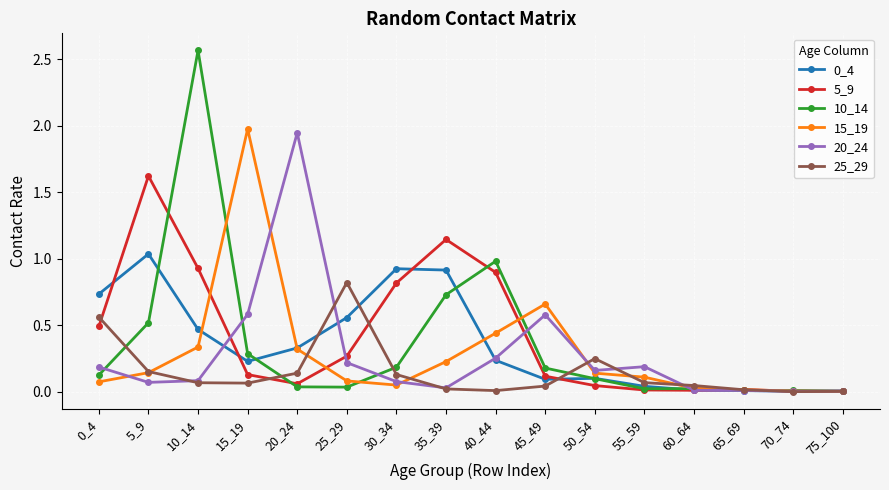

At which category is the sum across all series the highest?

10_14